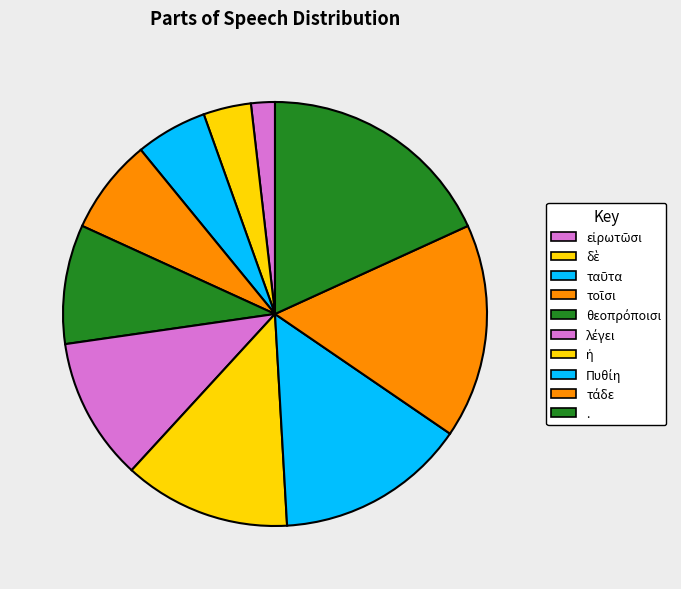

Is there a majority slice in this chart?

No